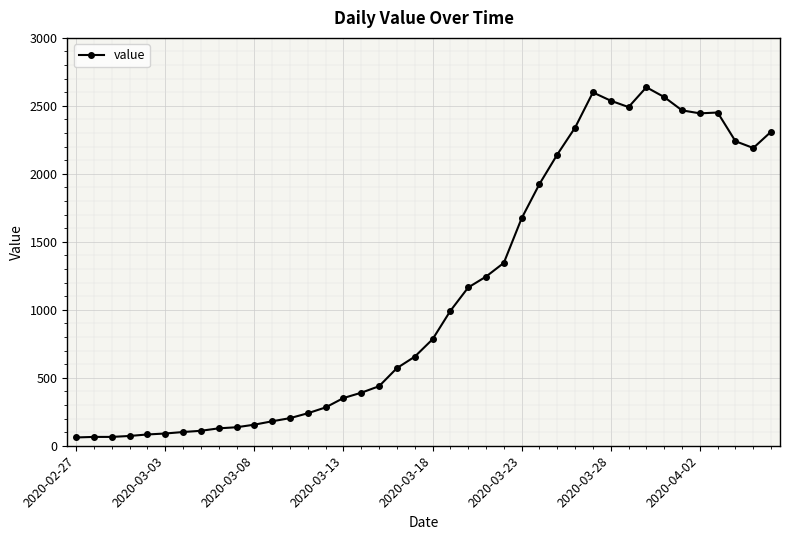

What is the value of the 4th point from the left?

72